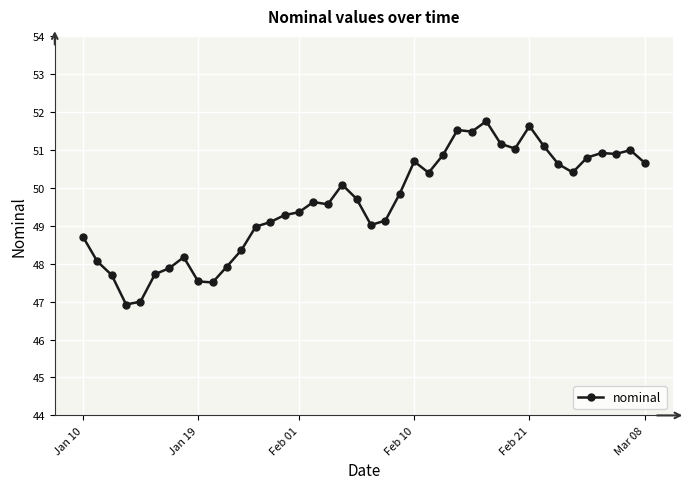

What is the difference between the maximum and second lowest values?

4.8